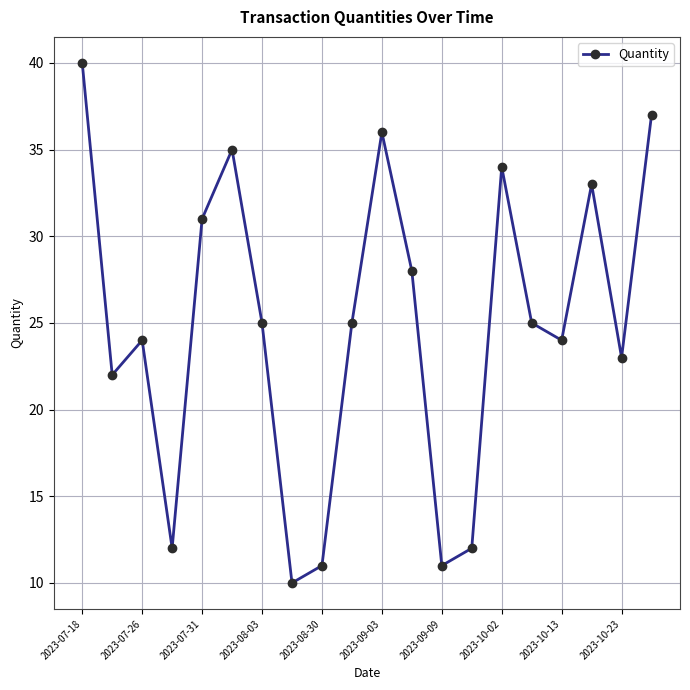

Reading left to right, what are all the values shown in this chart?

40	22	24	12	31	35	25	10	11	25	36	28	11	12	34	25	24	33	23	37